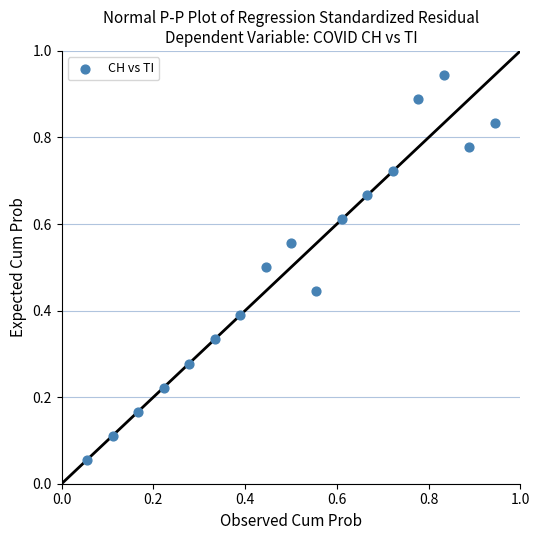

How many points are shown in the scatter plot?

17